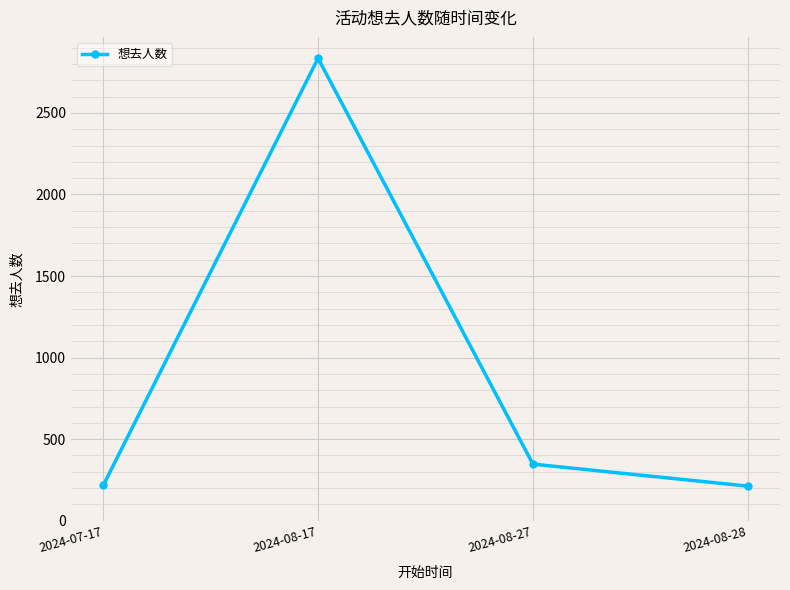

How many lines are shown in the chart?

1